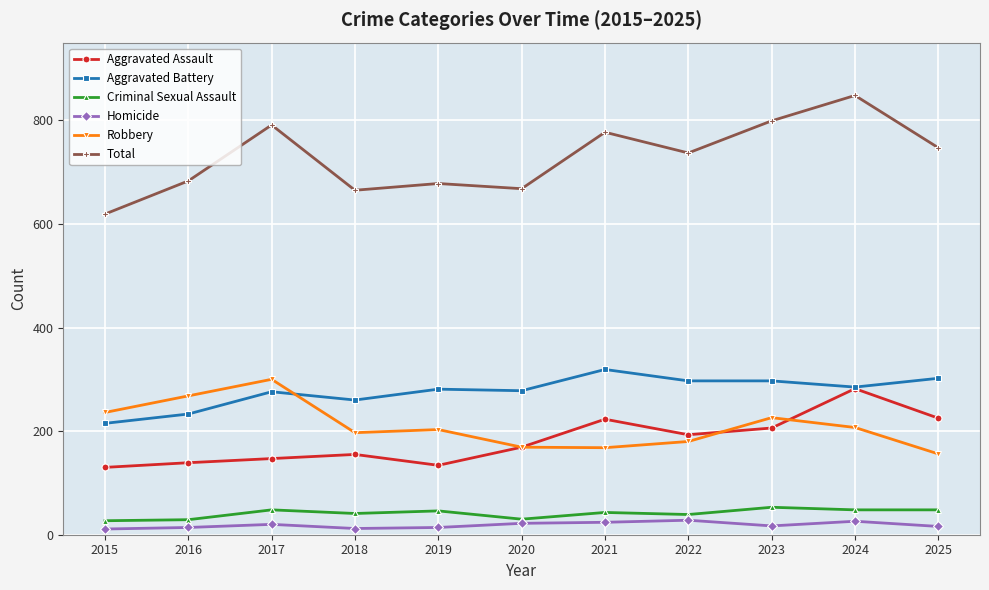

How many values in the Aggravated Assault series are below 169?

5